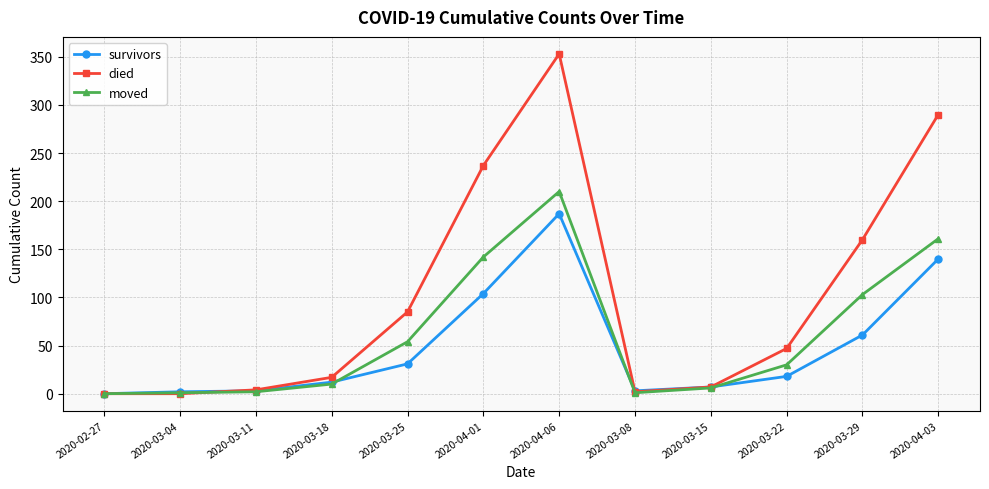

At which category does the chart reach its peak across all series?

2020-04-06